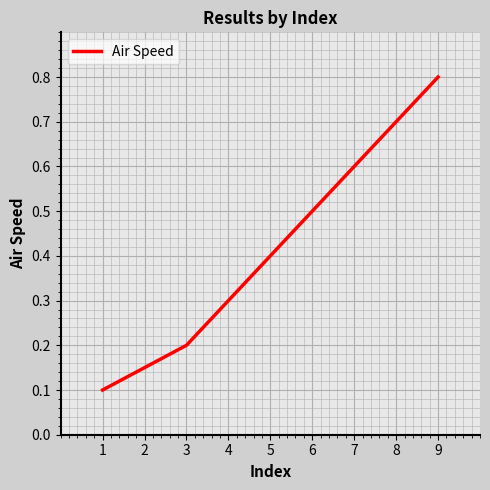

Rank the categories by value from highest to lowest.

9, 8, 7, 6, 5, 4, 3, 2, 1